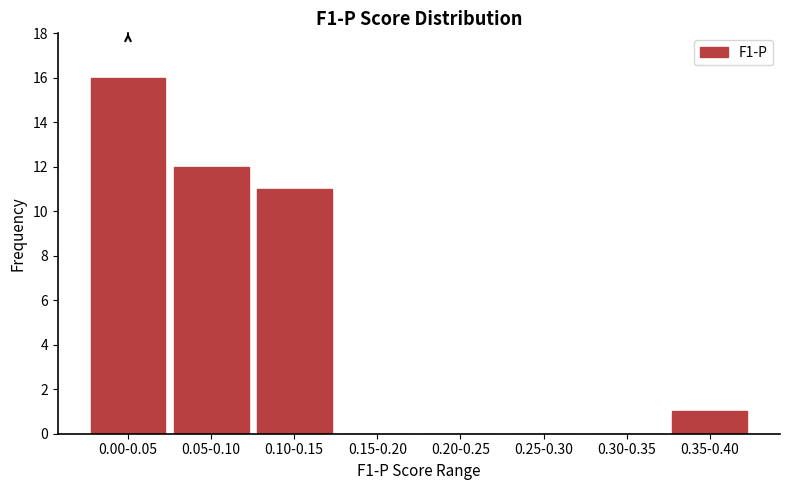

Reading right to left, list all the values displayed in this chart.

0.35-0.40=1	0.30-0.35=0	0.25-0.30=0	0.20-0.25=0	0.15-0.20=0	0.10-0.15=11	0.05-0.10=12	0.00-0.05=16